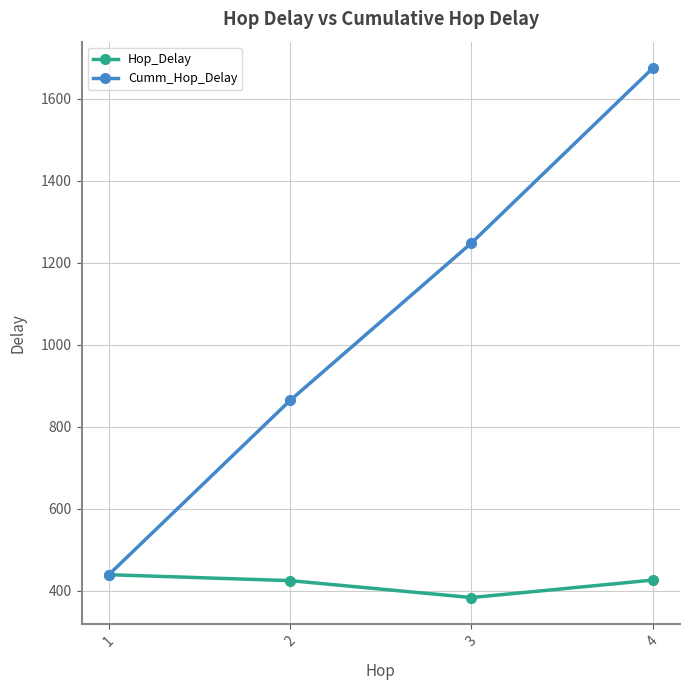

What are all the series names shown in the legend?

Hop_Delay, Cumm_Hop_Delay